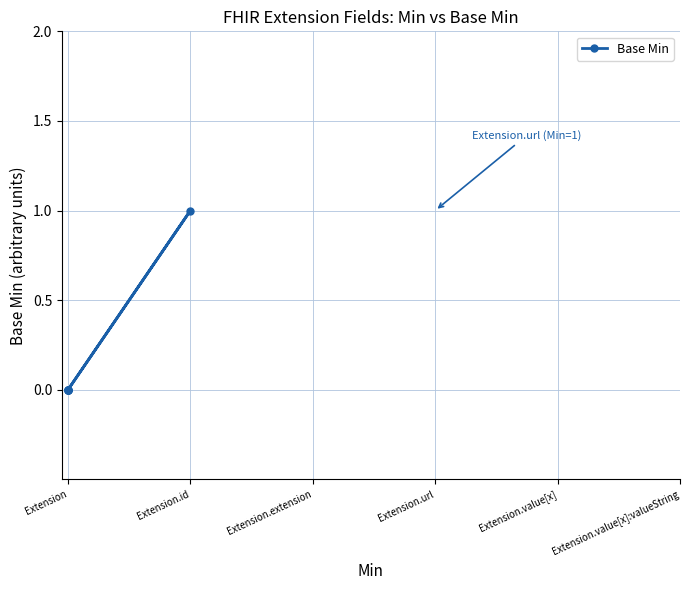

How many lines are shown in the chart?

1